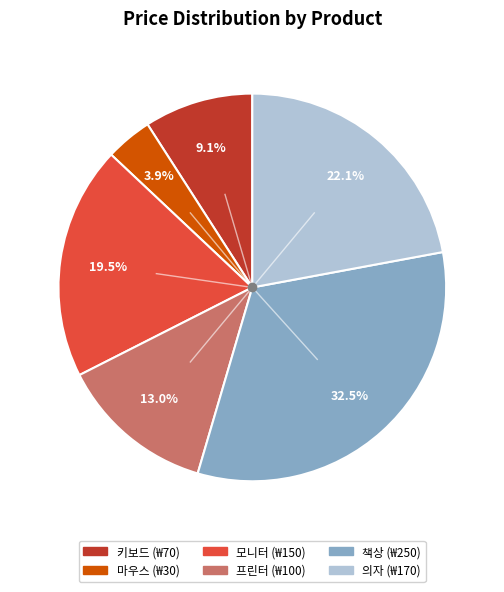

Which slice is the smallest?

마우스